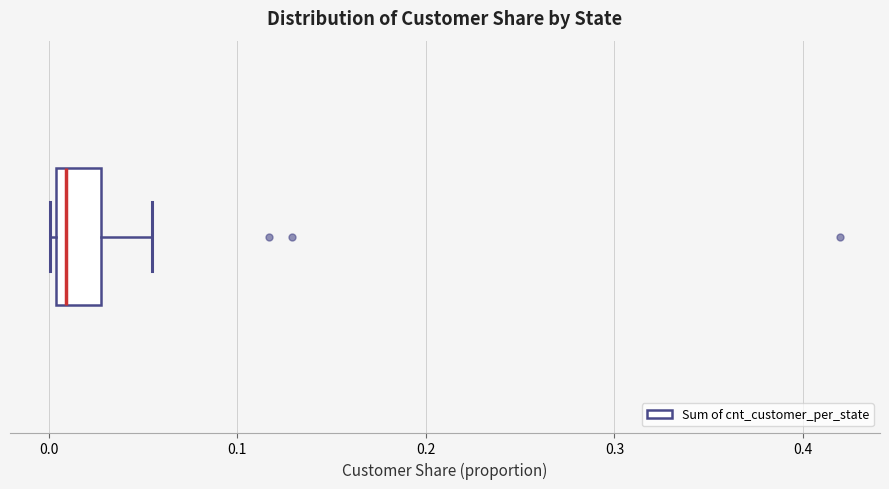

Where is the left edge of the box on the x-axis? The values are not printed on the chart, so give them approximately, as read against the axis.

0.00